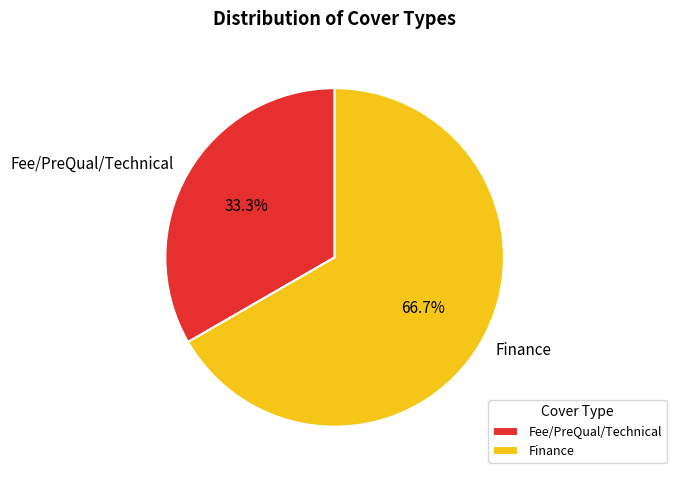

What percentage do Fee/PreQual/Technical and Finance together represent?

100.0%